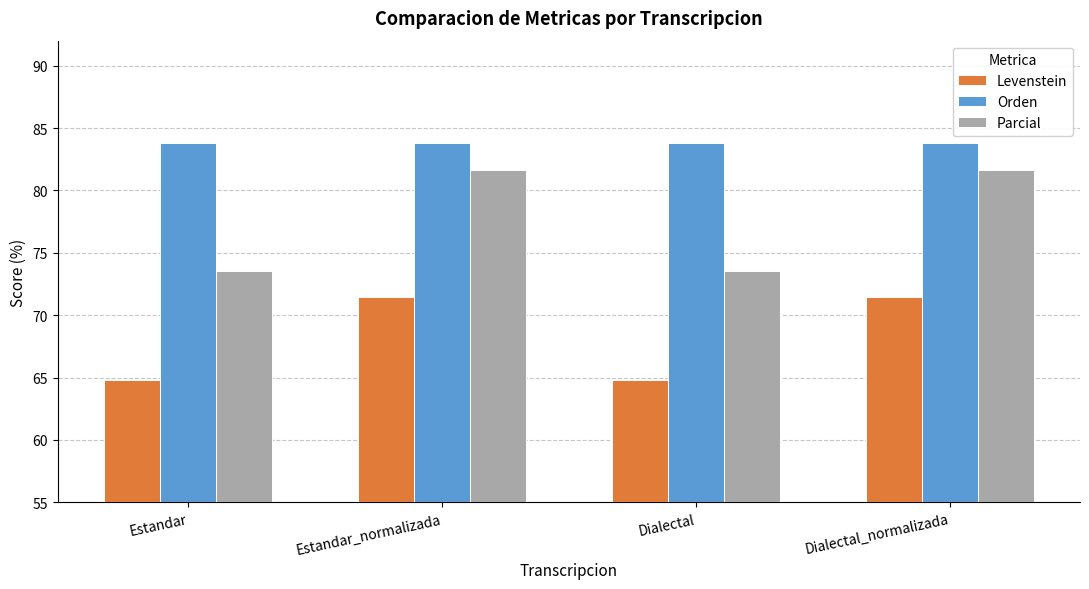

Which series has the largest total across all categories?

Orden